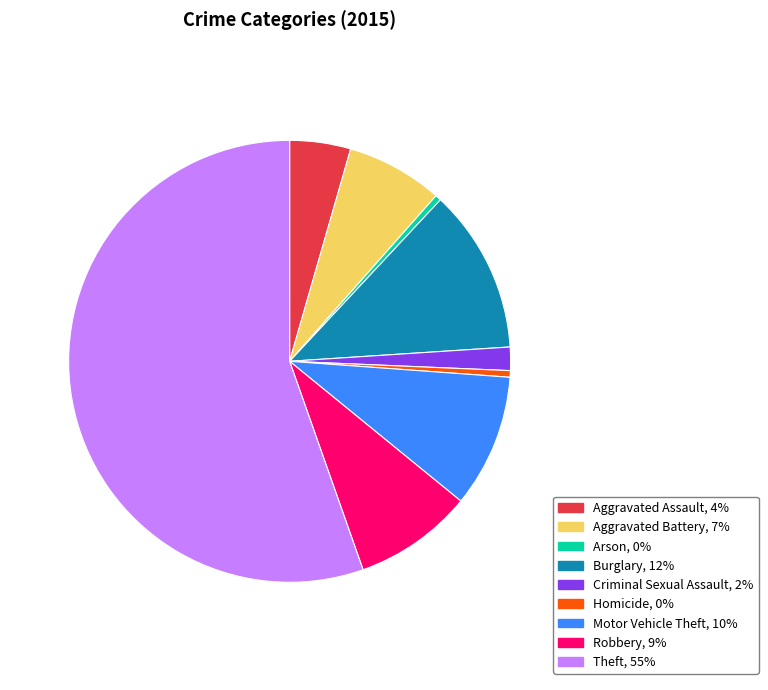

Which slice is the largest?

Theft